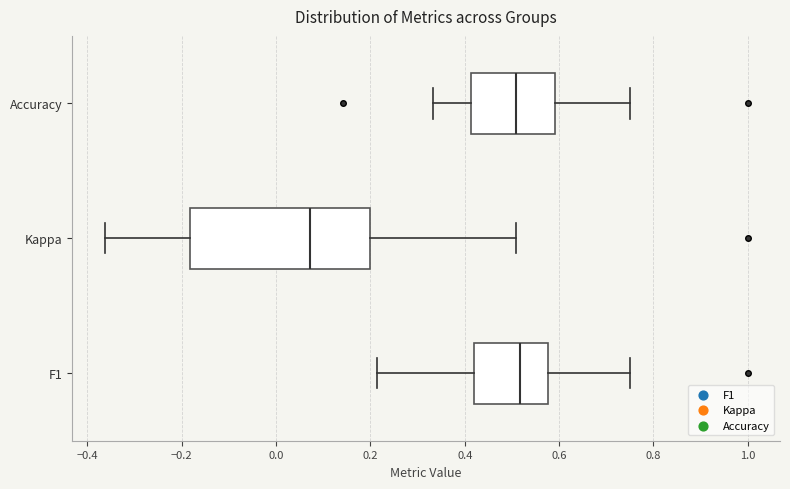

Reading bottom to top, read every box against the x-axis: the position of its median line, the range the box covers, and the ends of its whiskers. The values are not printed on the chart, so give them approximately, as read against the axis.

F1: median 0.52, box 0.42 to 0.58, whiskers 0.22 to 0.76
Kappa: median 0.08, box -0.18 to 0.20, whiskers -0.36 to 0.50
Accuracy: median 0.50, box 0.42 to 0.60, whiskers 0.34 to 0.76